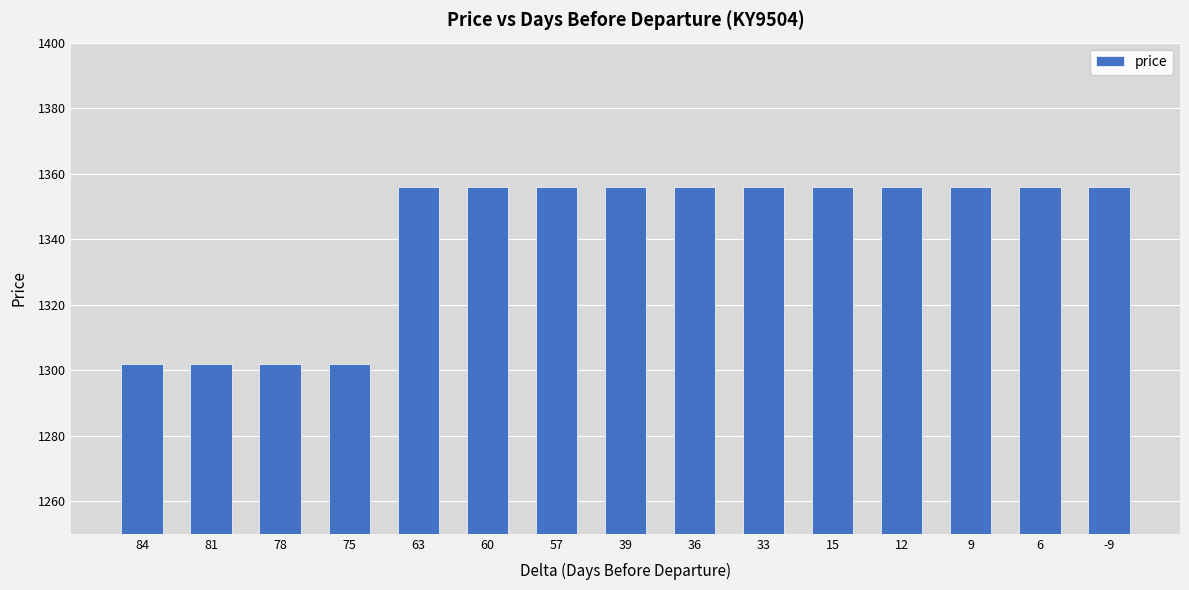

Reading left to right, extract all data points from this chart.

84=1302	81=1302	78=1302	75=1302	63=1356	60=1356	57=1356	39=1356	36=1356	33=1356	15=1356	12=1356	9=1356	6=1356	-9=1356